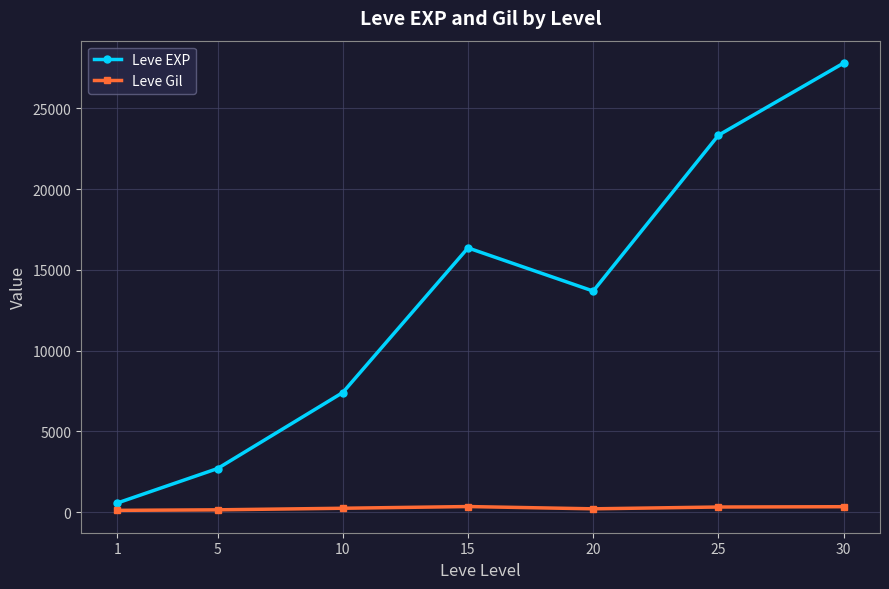

How many data points in Leve EXP are less than 13693?

3